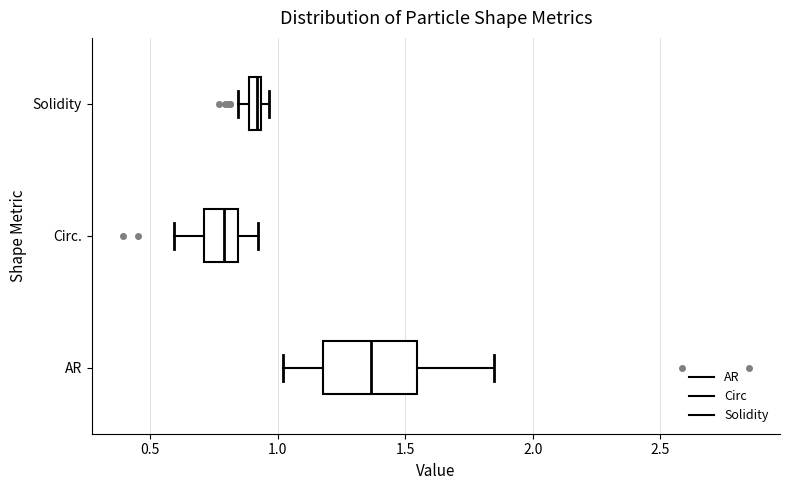

Comparing the boxes themselves (not the whiskers), which one is the widest?

AR